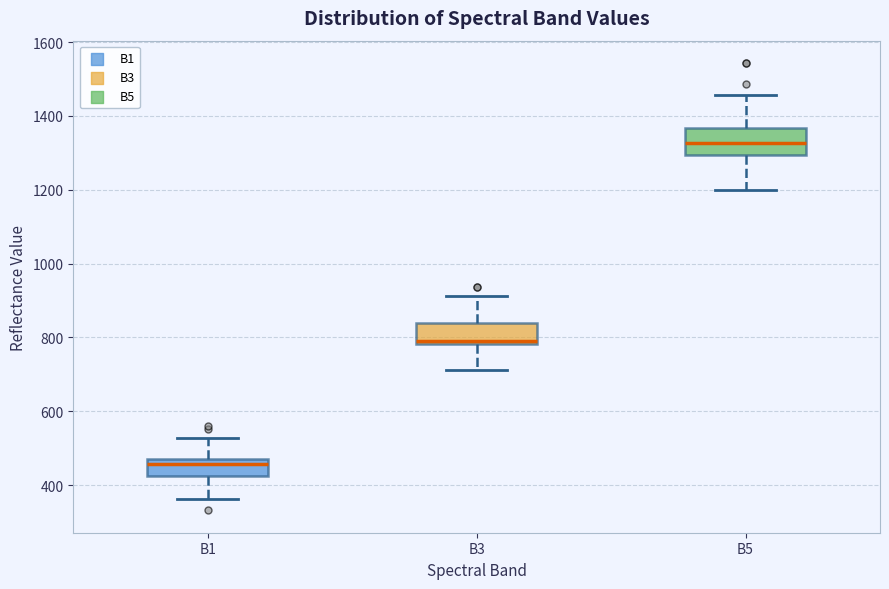

Reading left to right, transcribe this box plot: for each box, give where its median line is, the range the box spans, and where its two whiskers end, as read against the y-axis. The values are not printed on the chart, so give them approximately, as read against the axis.

B1: median 460, box 420 to 480, whiskers 360 to 520
B3: median 800, box 780 to 840, whiskers 720 to 920
B5: median 1320, box 1300 to 1360, whiskers 1200 to 1460